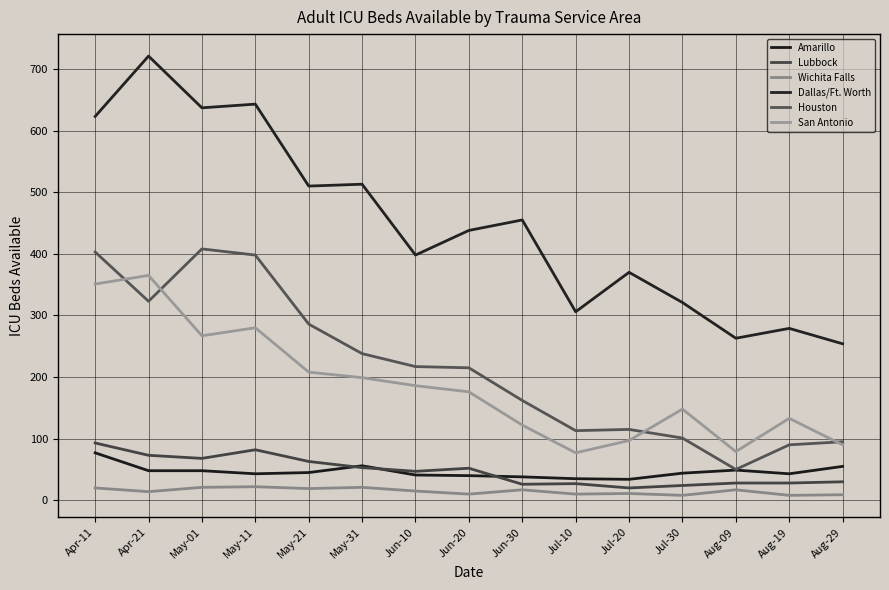

Does the chart have visible grid lines?

Yes